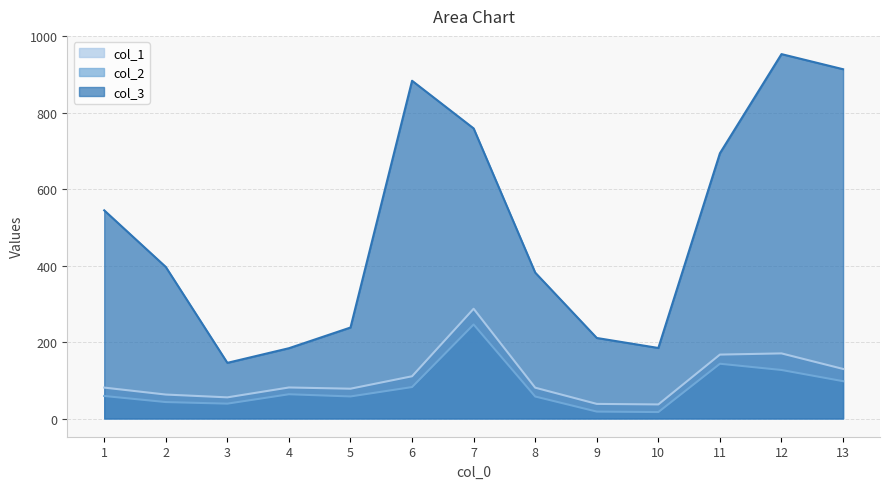

What is the sum of the col_1 values at 9 and 8?

118.8